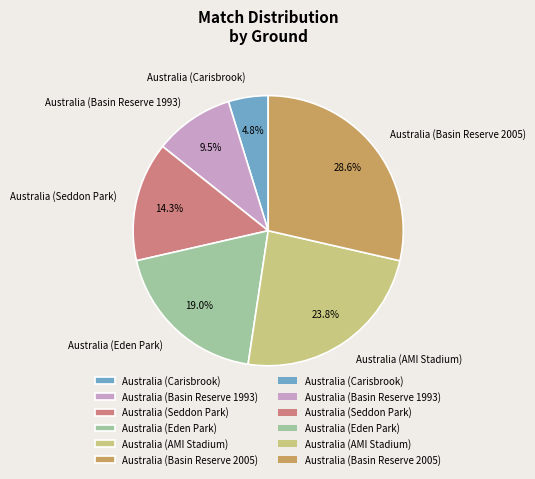

Does Australia (Carisbrook) represent more than half of the total?

No